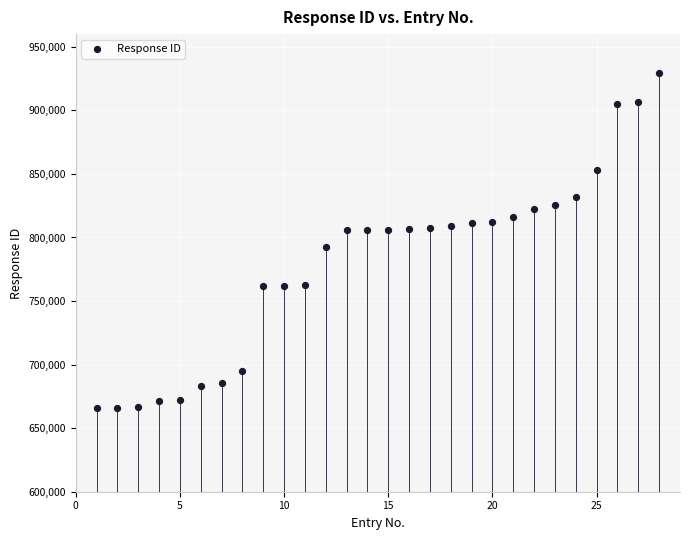

What is the range of Y values (max minus min)?

263886